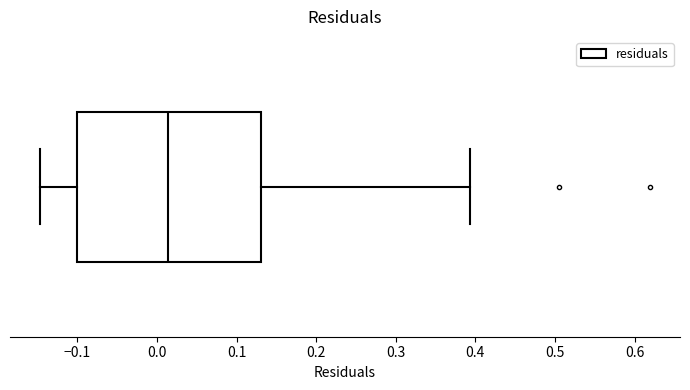

Transcribe this box plot: give where the median line is, the range the box spans, and where the two whiskers end, as read against the x-axis. The values are not printed on the chart, so give them approximately, as read against the axis.

median 0.01, box -0.10 to 0.13, whiskers -0.15 to 0.39